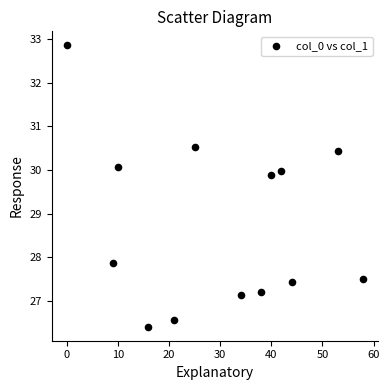

What Y value in the scatter plot is closest to 29?

29.9